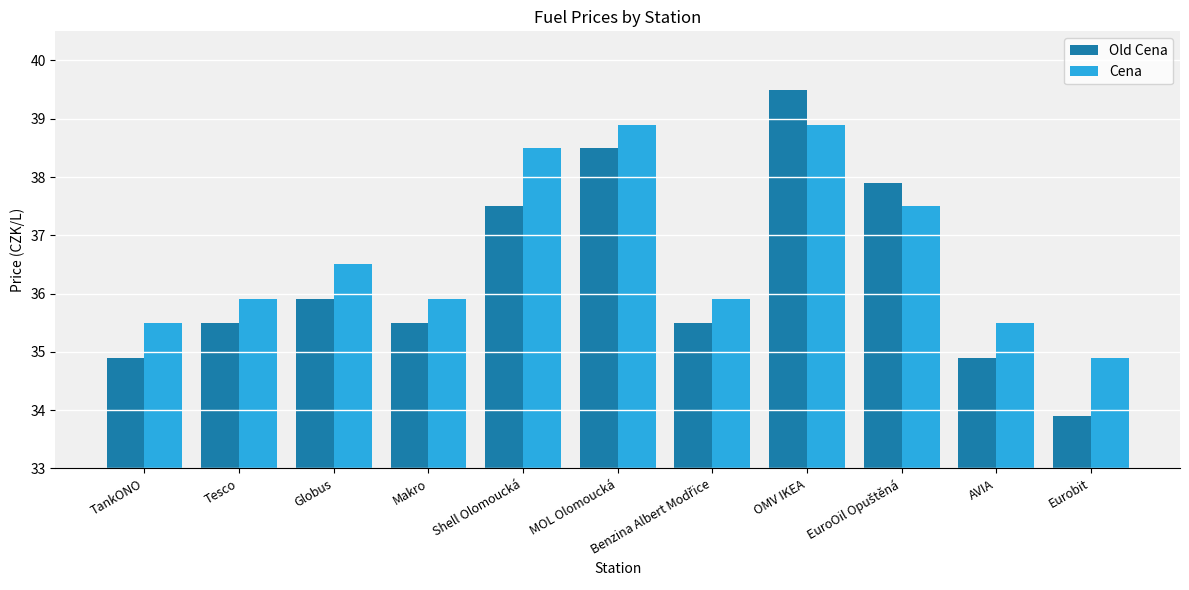

What is the total value across all series at Tesco?

71.4